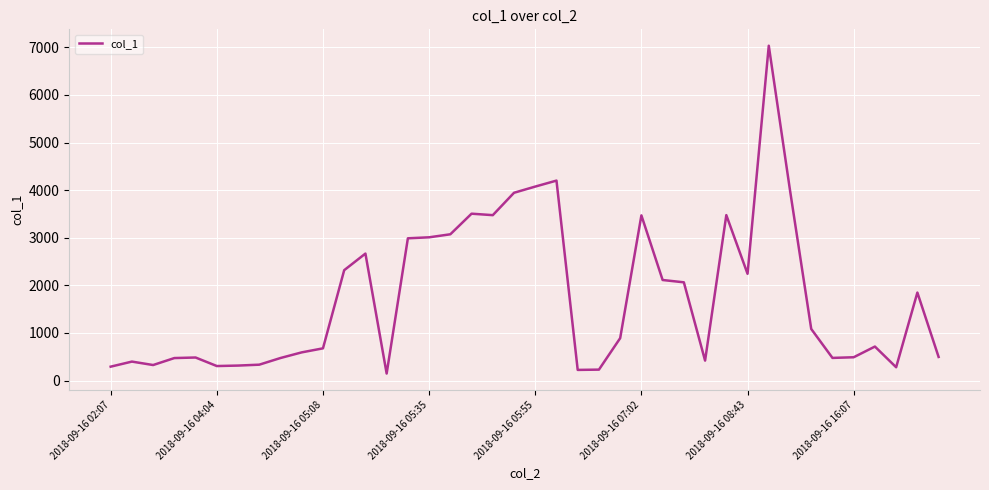

What is the difference between the maximum and minimum values?

6886.6